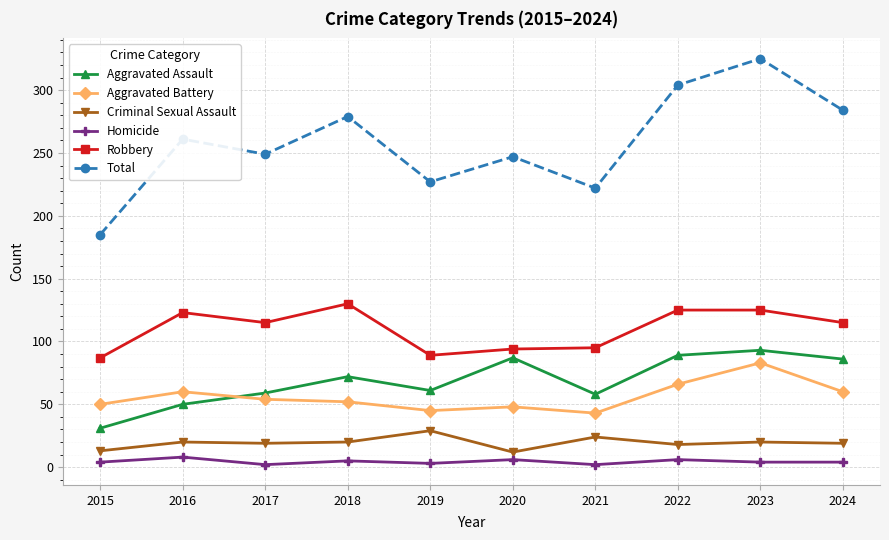

What is the smallest value displayed?

2